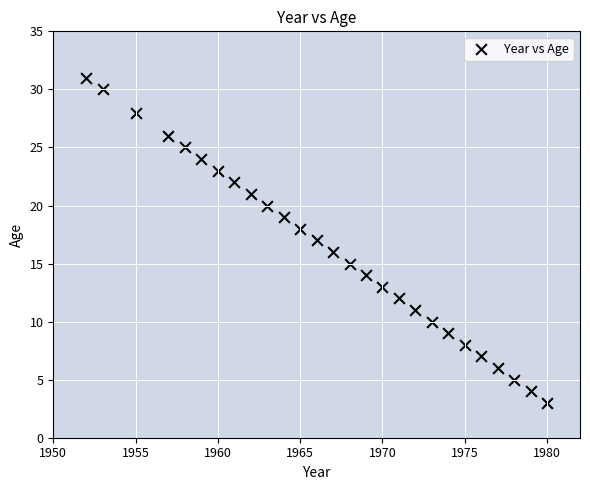

What is the range of X values (max minus min)?

28